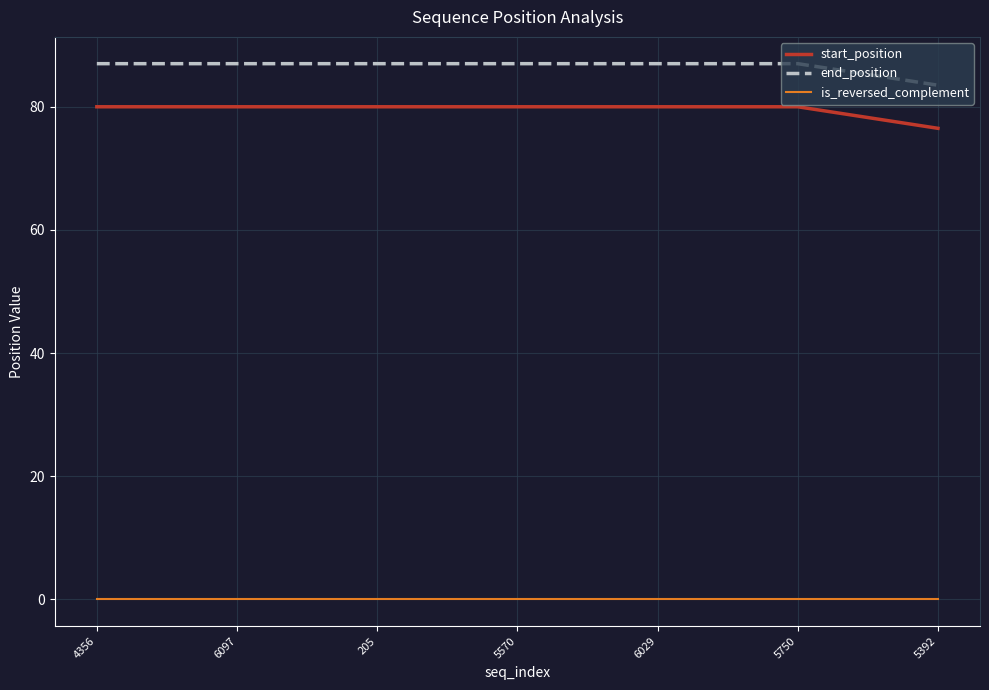

What is the difference between the highest and lowest values at 5570?

87.0